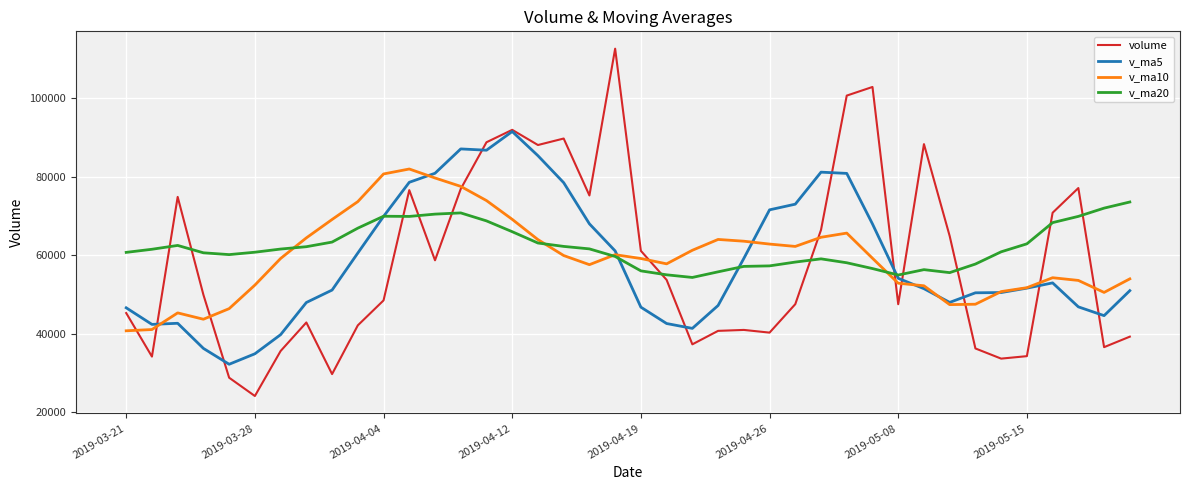

In v_ma20, how many points are higher than both neighbors (excluding endpoints)?

5